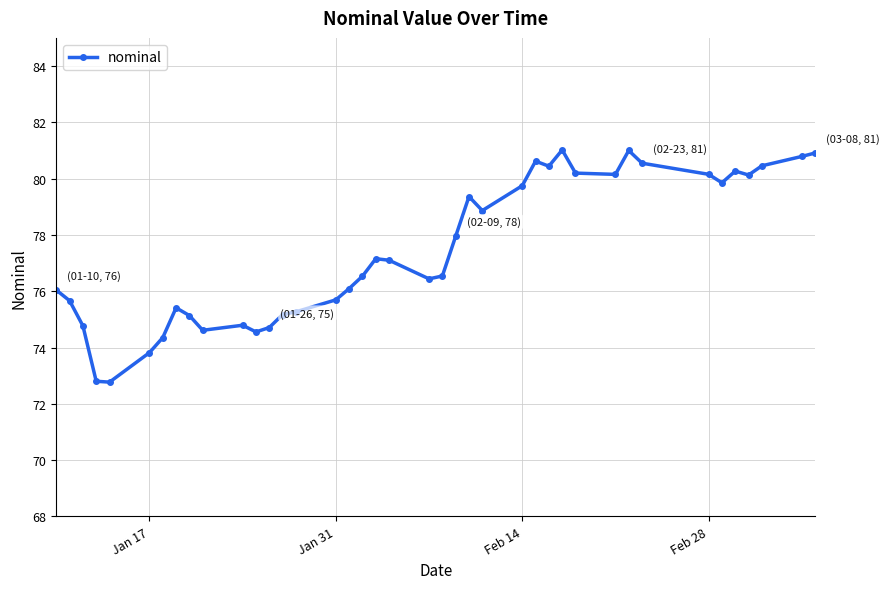

What is the smallest value displayed?

72.8